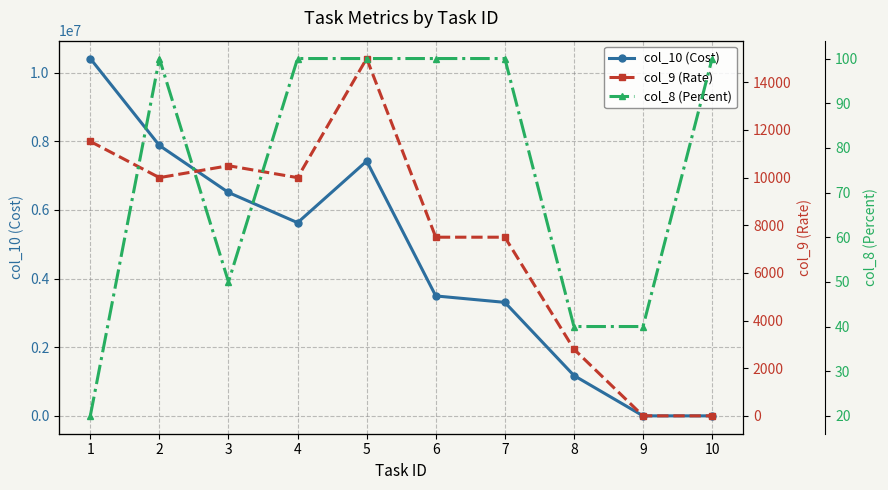

What is the difference between the maximum and second lowest values in the col_9 (Rate) series?

15000